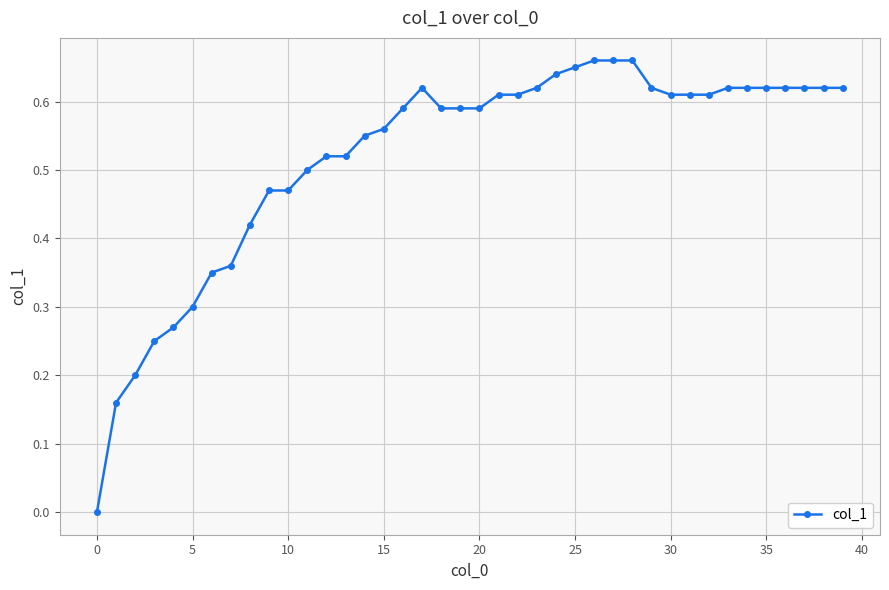

True or false: the data has more than 0 interior local peaks.

True